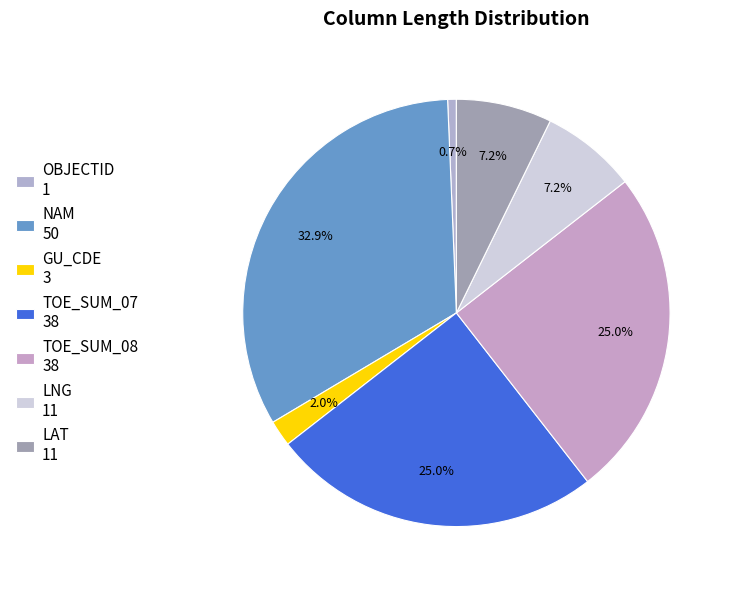

To the nearest percent, what is the difference between the LNG and TOE_SUM_08 slice percentages?

18%